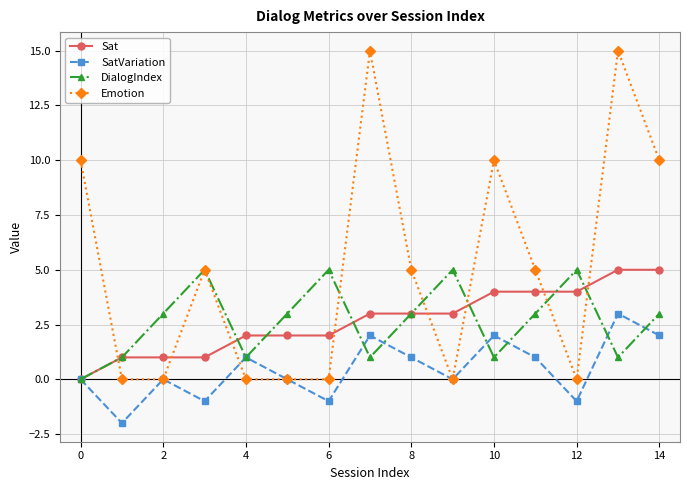

Which series has the largest total across all categories?

Emotion